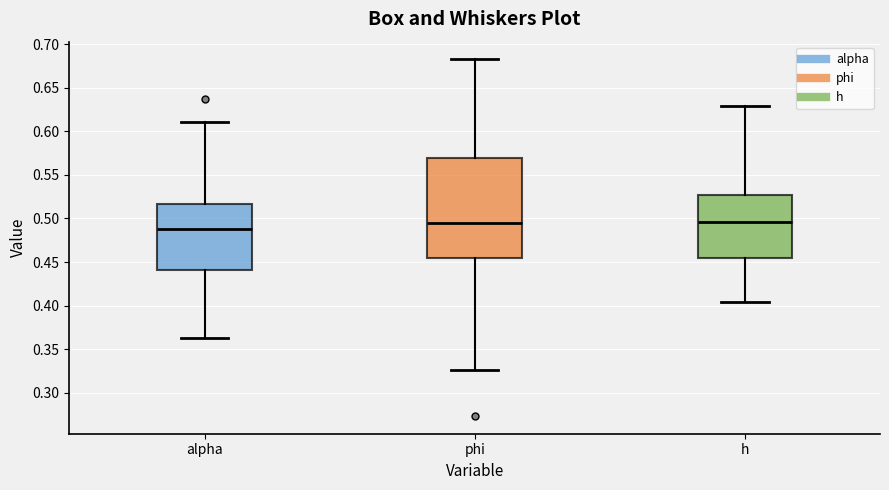

Which box is the tallest, from its lower edge to its upper edge?

phi